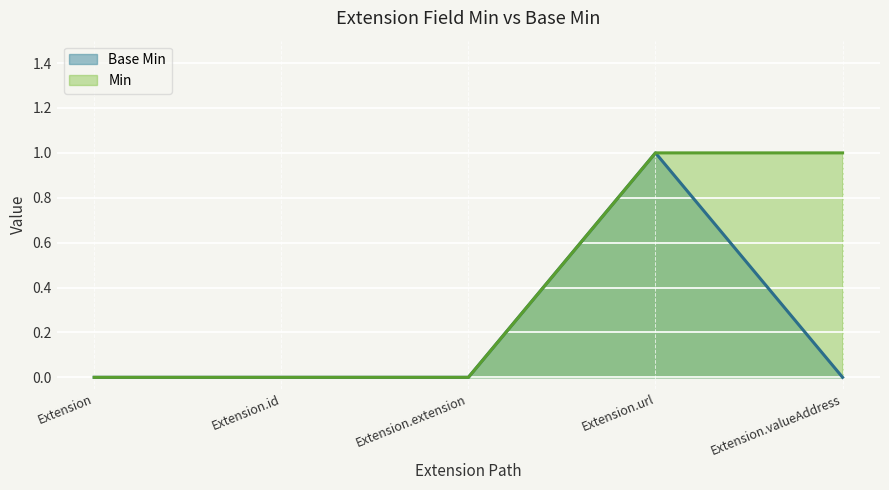

How many values exceed 0?

1